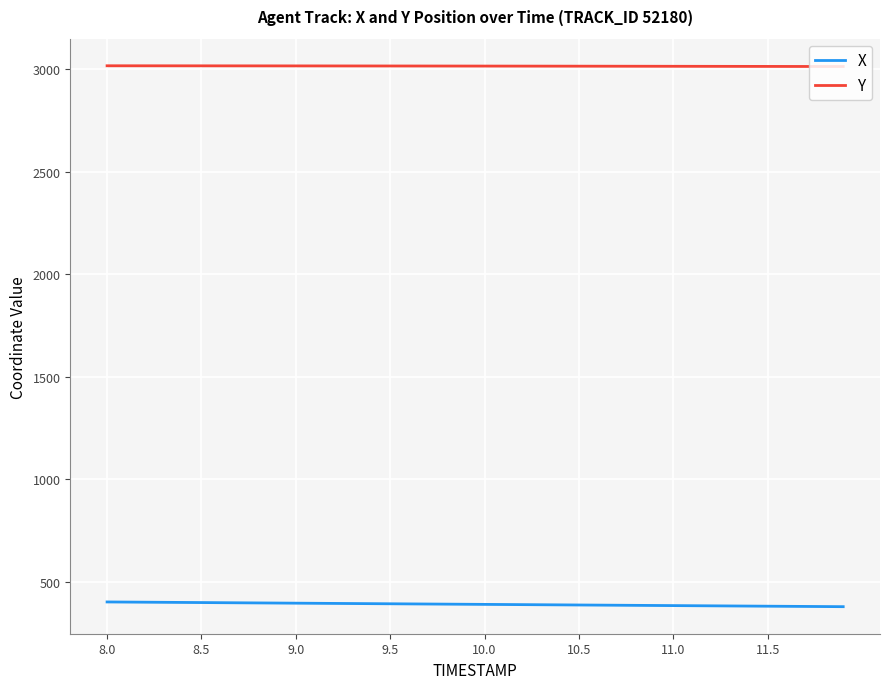

True or false: Y and X intersect in this chart.

False